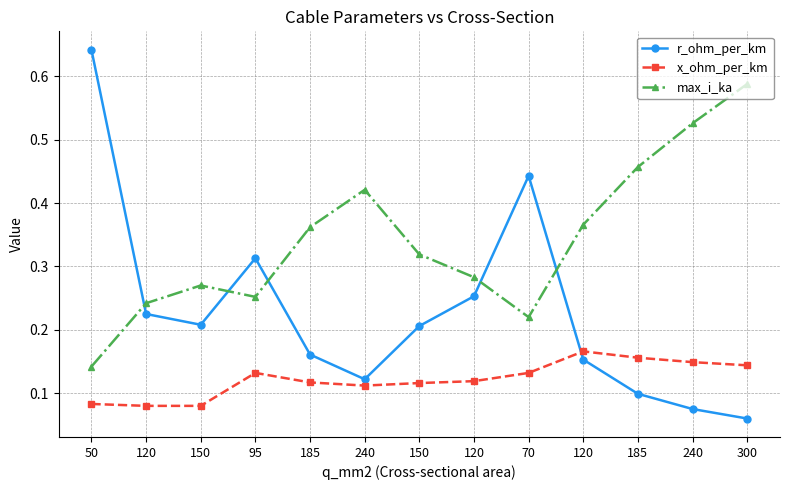

Reading right to left, extract all data points from this chart.

r_ohm_per_km: 0.1	0.1	0.1	0.2	0.4	0.3	0.2	0.1	0.2	0.3	0.2	0.2	0.6
x_ohm_per_km: 0.1	0.1	0.2	0.2	0.1	0.1	0.1	0.1	0.1	0.1	0.1	0.1	0.1
max_i_ka: 0.6	0.5	0.5	0.4	0.2	0.3	0.3	0.4	0.4	0.3	0.3	0.2	0.1